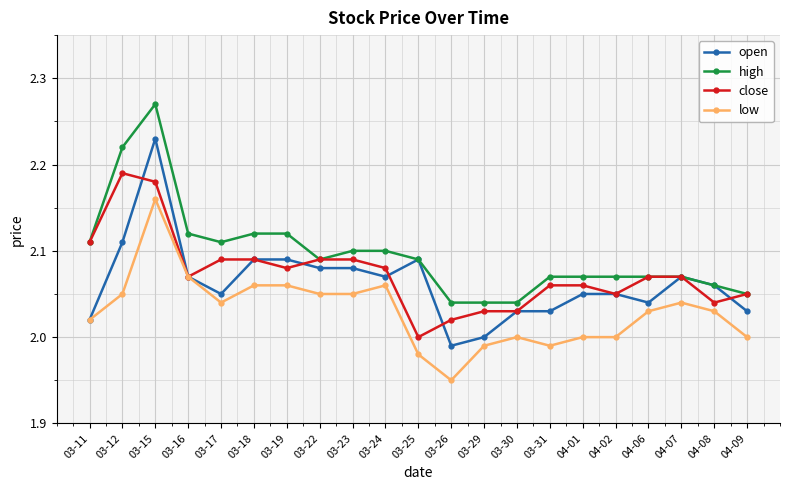

At which category does the chart reach its peak across all series?

03-15